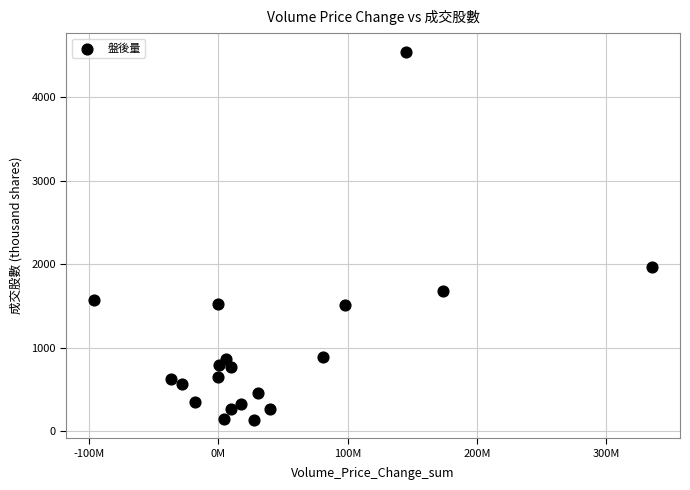

What is the range of X values (max minus min)?

431707618.0